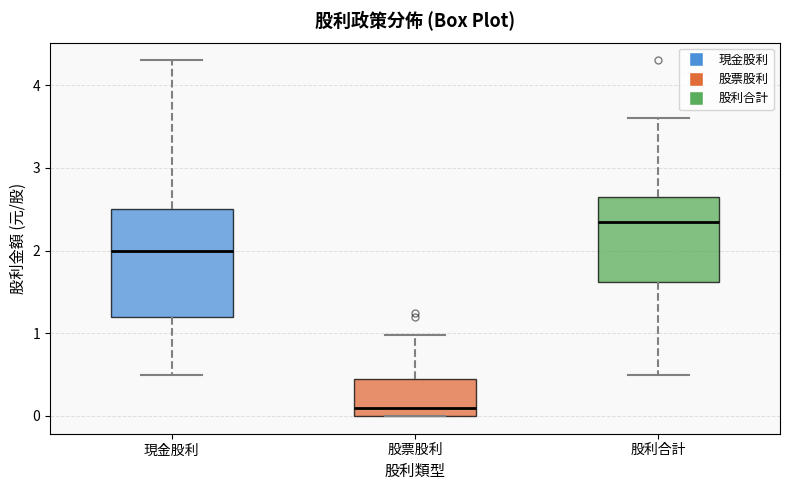

Reading left to right, transcribe this box plot: for each box, give where its median line is, the range the box spans, and where its two whiskers end, as read against the y-axis. The values are not printed on the chart, so give them approximately, as read against the axis.

現金股利: median 2.0, box 1.2 to 2.5, whiskers 0.5 to 4.3
股票股利: median 0.1, box 0.0 to 0.4, whiskers 0.0 to 1.0
股利合計: median 2.4, box 1.6 to 2.7, whiskers 0.5 to 3.6